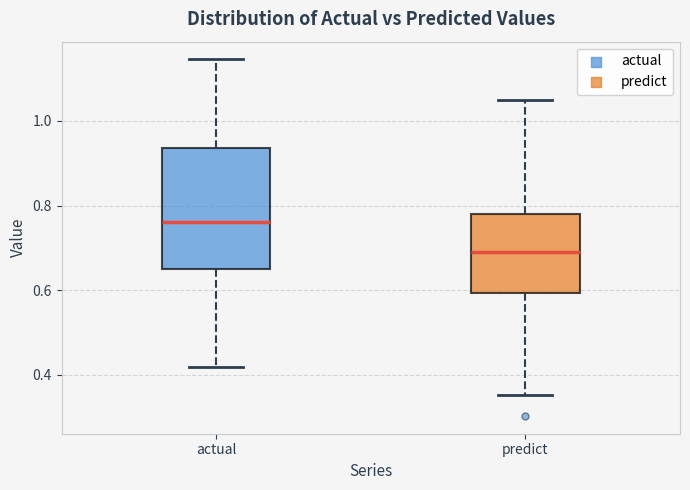

Which box is the tallest, from its lower edge to its upper edge?

actual